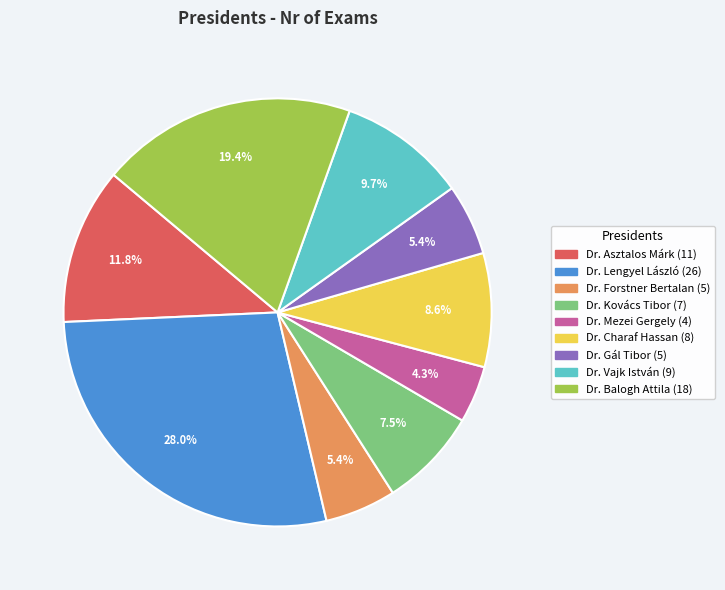

Is there a majority slice in this chart?

No